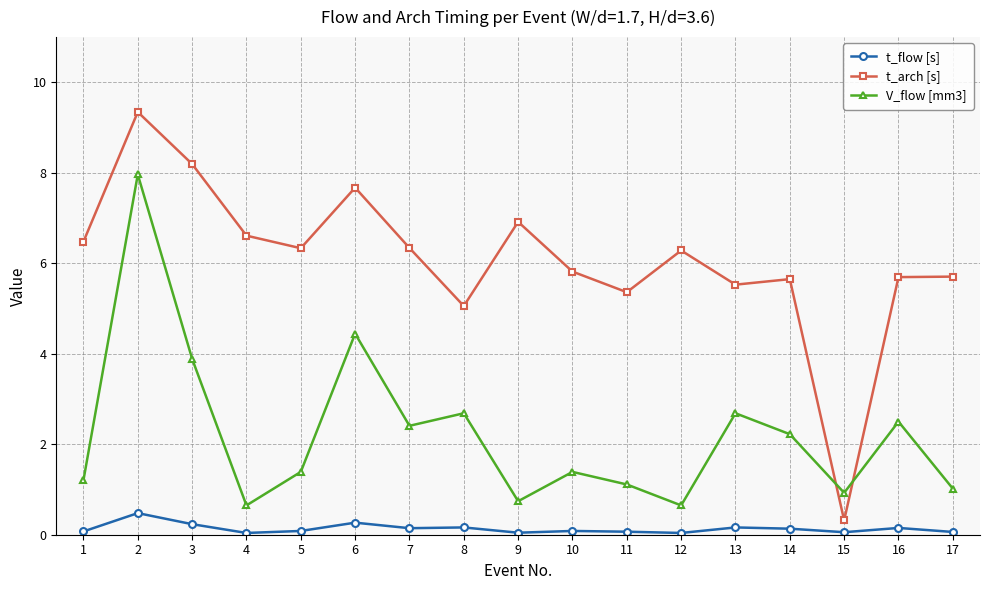

How many lines are shown in the chart?

3